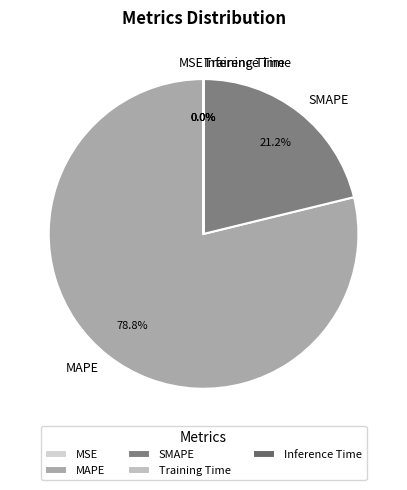

To the nearest percent, what portion does SMAPE represent?

21%